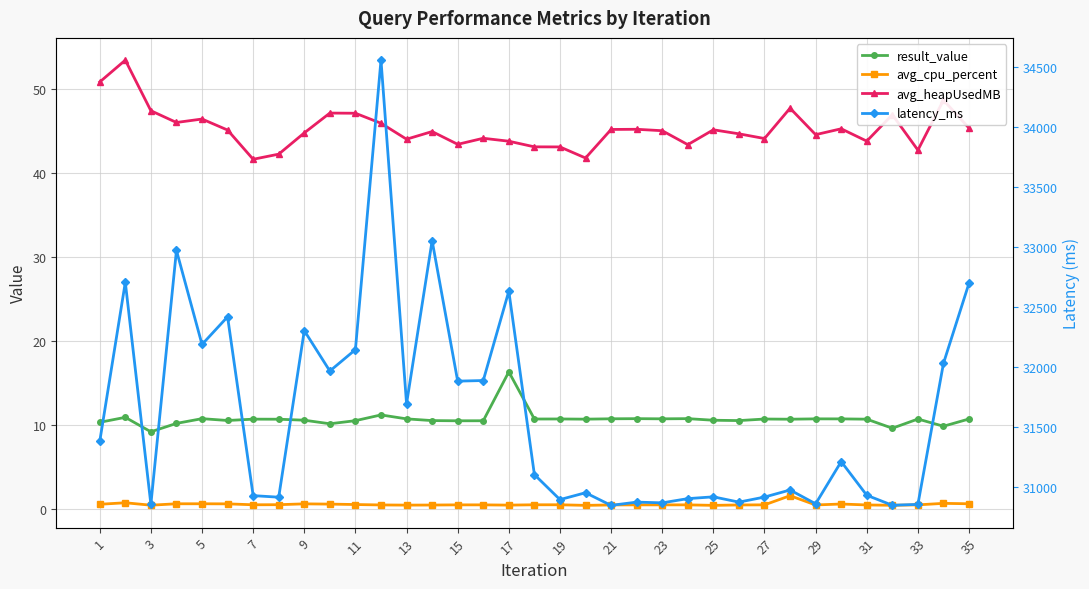

True or false: avg_heapUsedMB and latency_ms cross at least once.

False